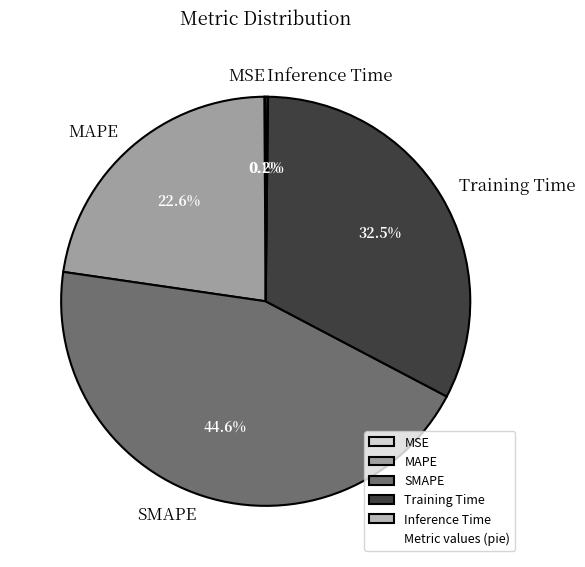

Does any single category account for the majority?

No